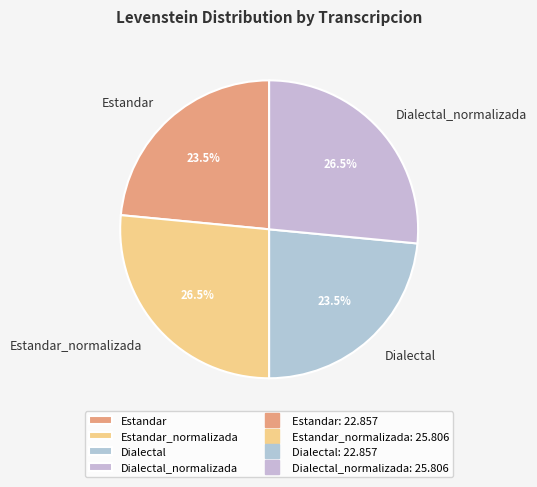

Does Dialectal account for over 50% of the chart?

No